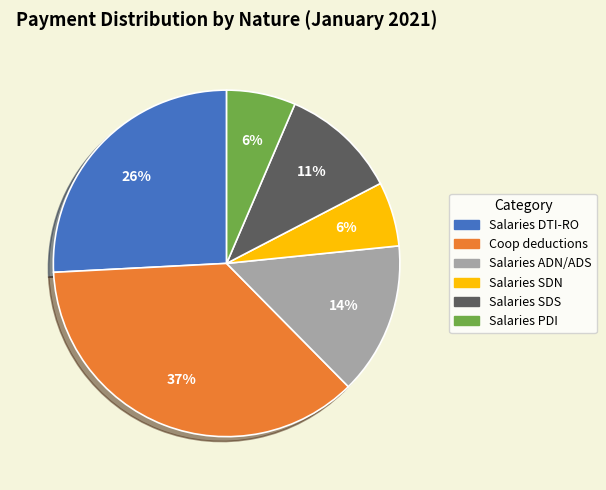

To the nearest percent, what is the average slice percentage?

17%